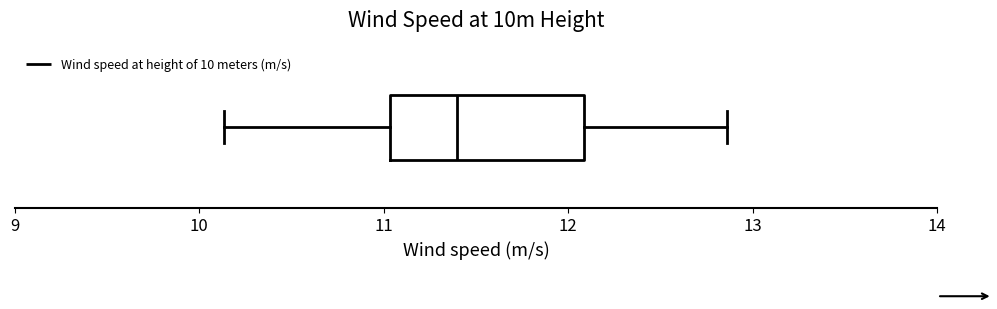

Where is the left edge of the box on the x-axis? The values are not printed on the chart, so give them approximately, as read against the axis.

11.0